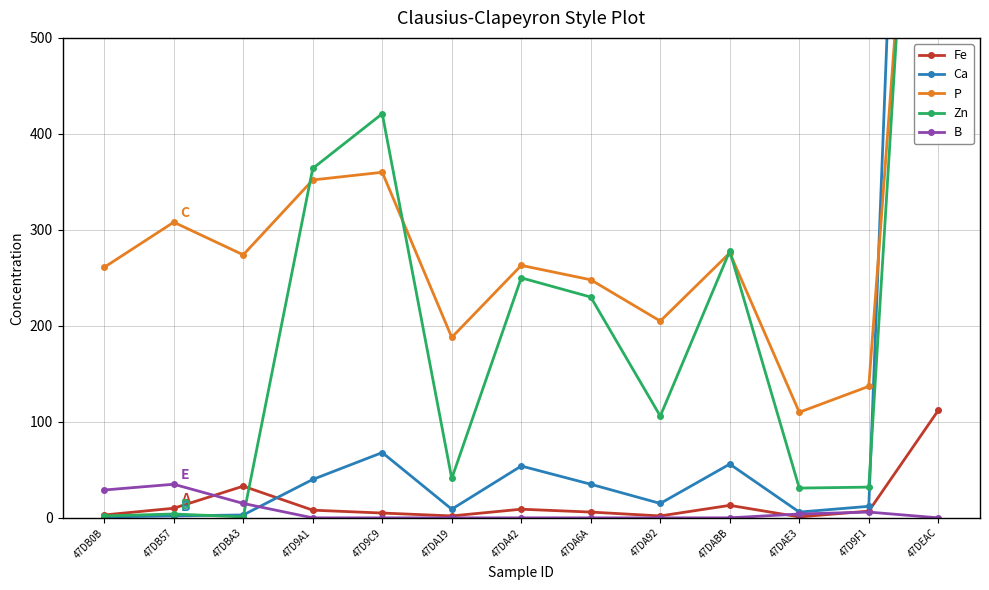

At which category does Fe reach its first local valley?

47DA19